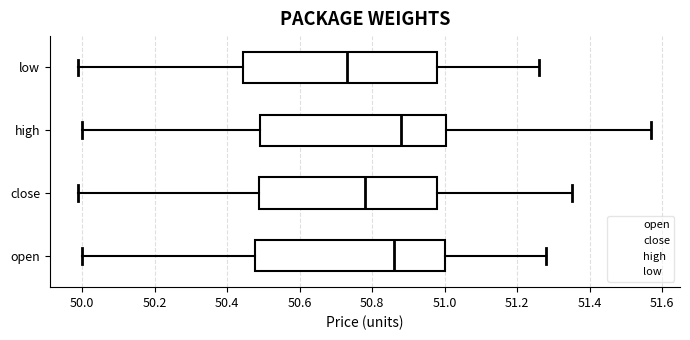

Where is the right edge of the box for open on the x-axis? The values are not printed on the chart, so give them approximately, as read against the axis.

51.00